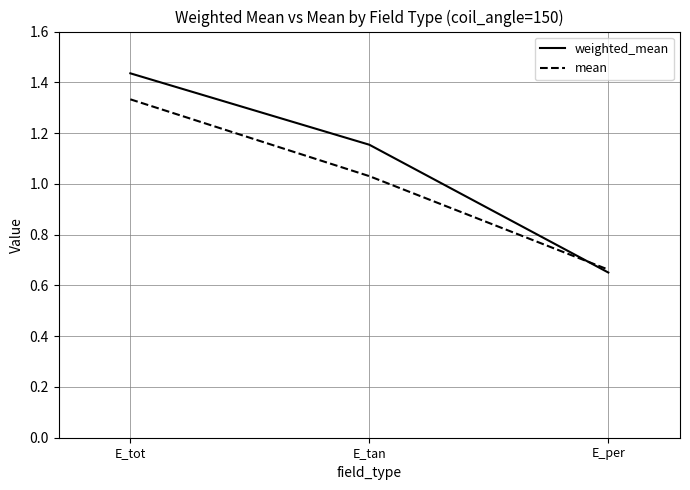

Rank the series by their average value, from lowest to highest.

mean, weighted_mean